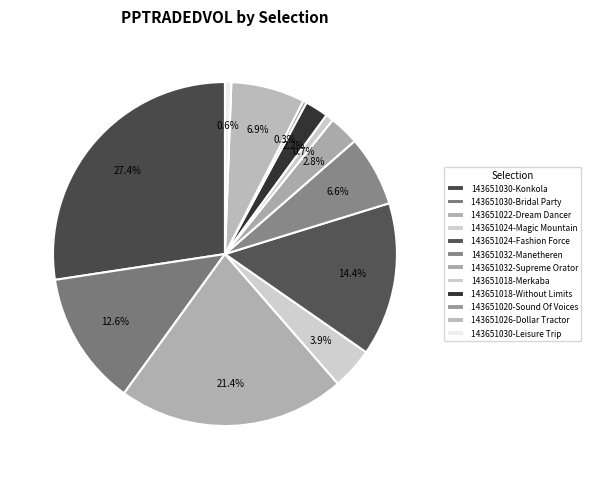

What percentage is the 143651018-Merkaba slice, to the nearest percent?

1%